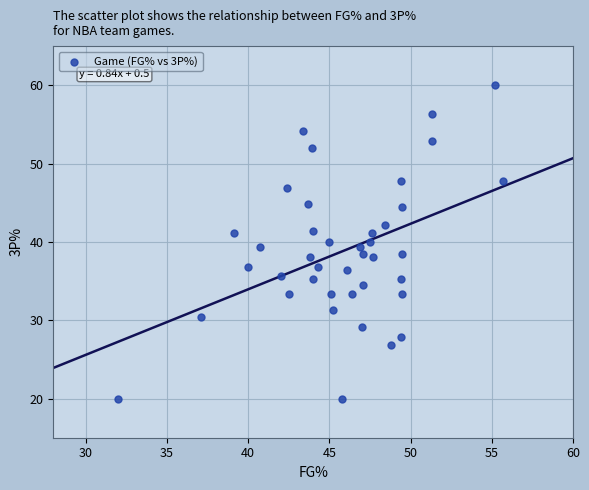

What is the range of X values (max minus min)?

23.7